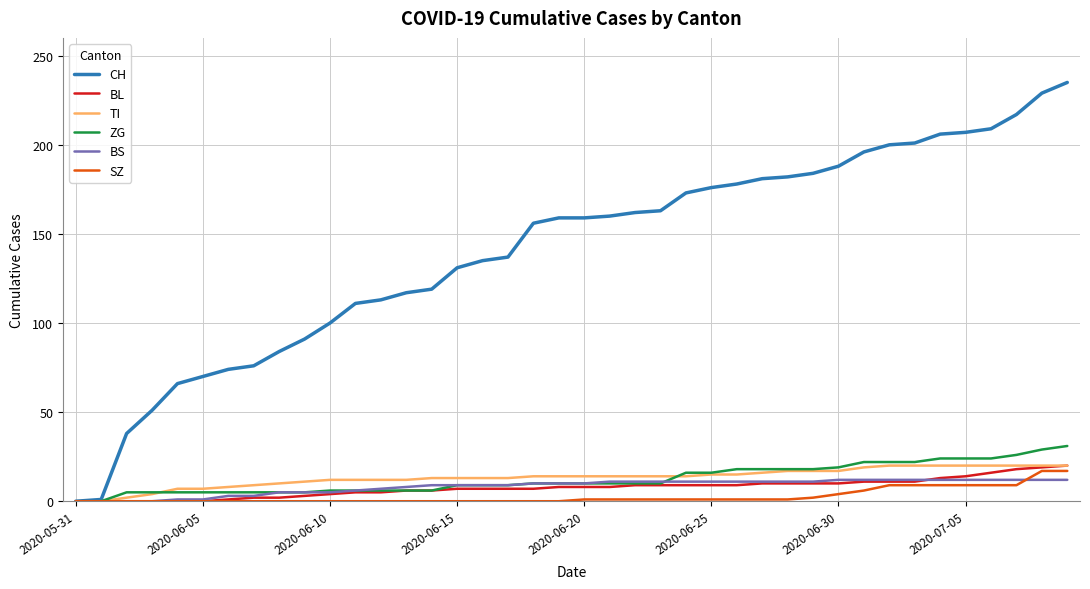

Which series has the largest total across all categories?

CH